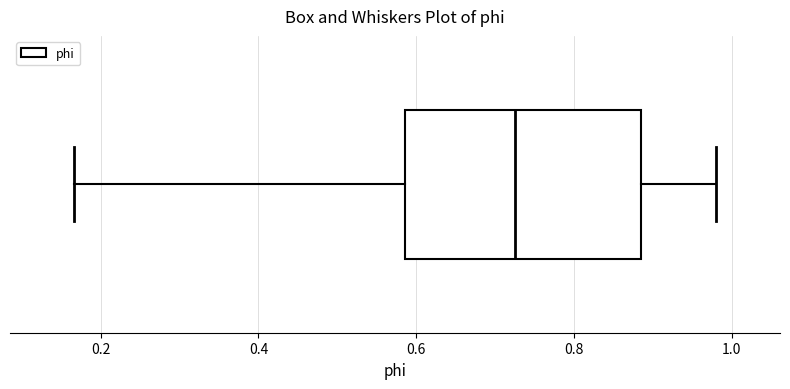

Read this box plot against the x-axis: the position of the median line, the range covered by the box, and the ends of both whiskers. The values are not printed on the chart, so give them approximately, as read against the axis.

median 0.72, box 0.58 to 0.88, whiskers 0.16 to 0.98